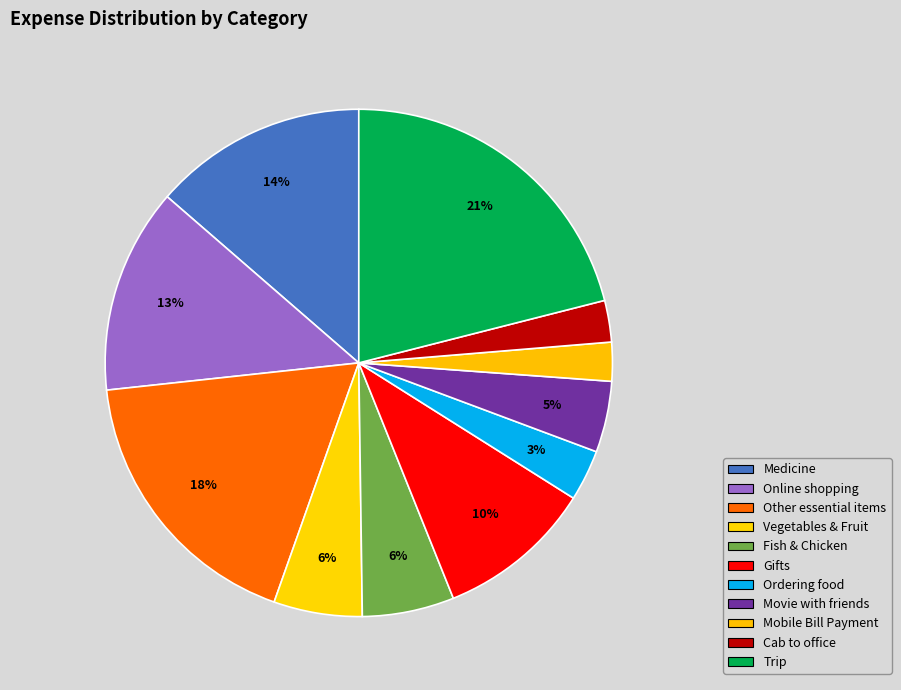

How many slices are in this pie chart?

11